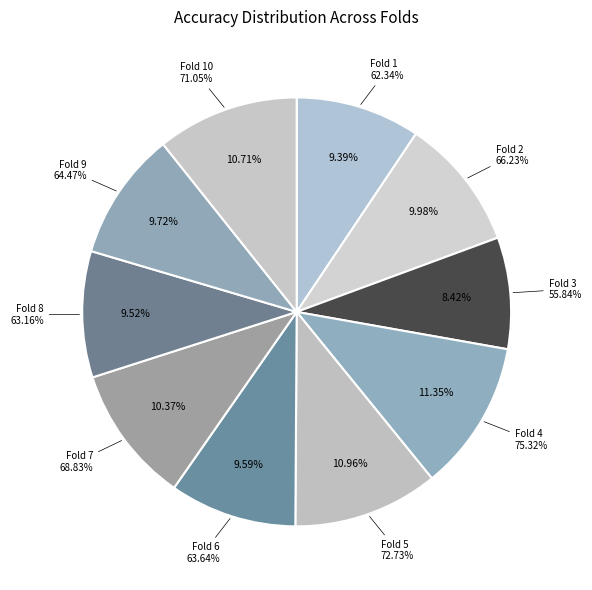

How many slices are in this pie chart?

10